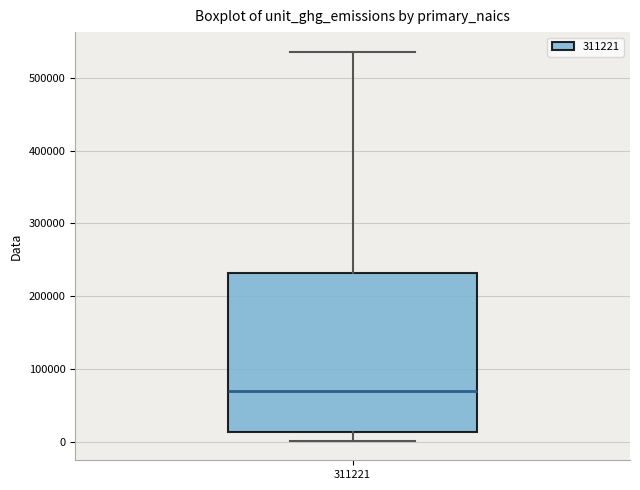

Transcribe this box plot: give where the median line is, the range the box spans, and where the two whiskers end, as read against the y-axis. The values are not printed on the chart, so give them approximately, as read against the axis.

median 70000, box 10000 to 230000, whiskers 0 to 540000